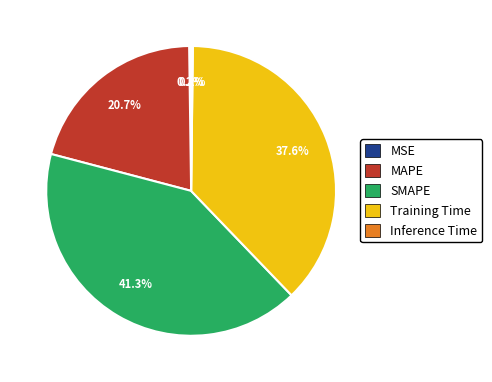

Is SMAPE the majority of the pie?

No